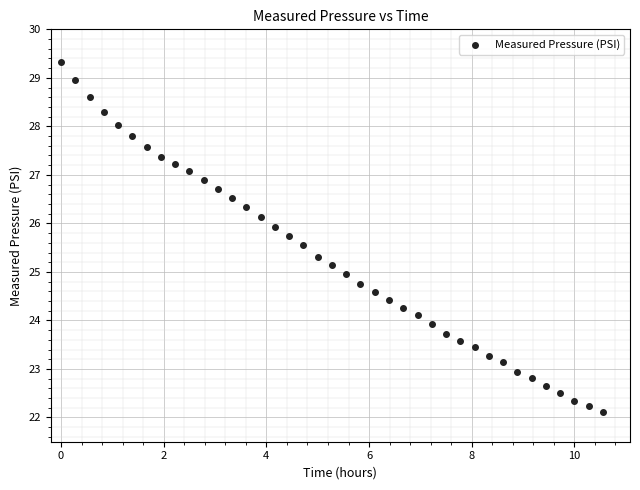

What is the range of Y values (max minus min)?

7.2